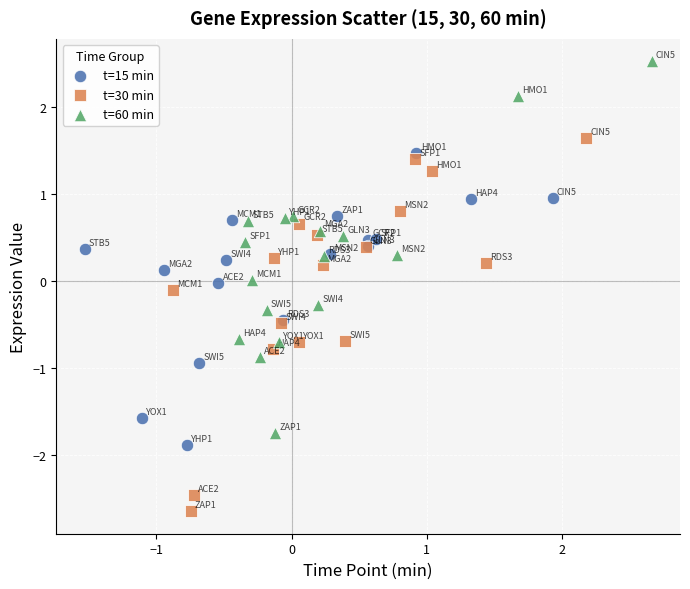

Which series has the largest Y range (max minus min)?

t=30 min